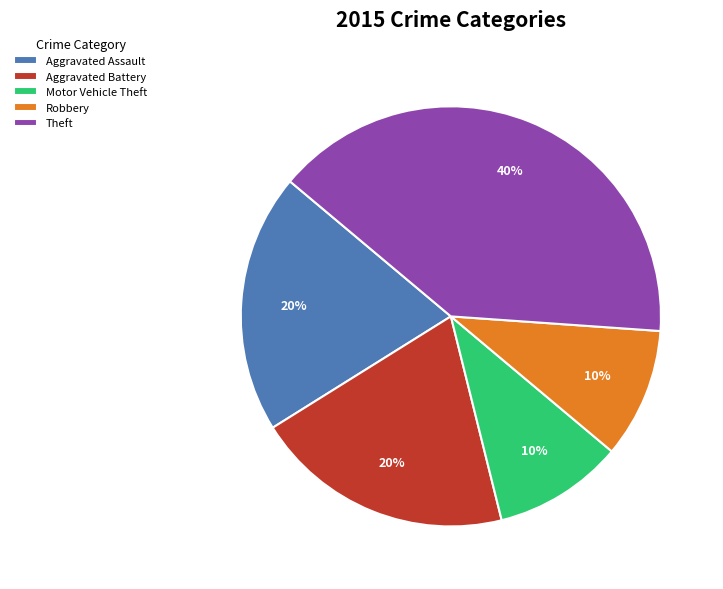

How many slices are in this pie chart?

5